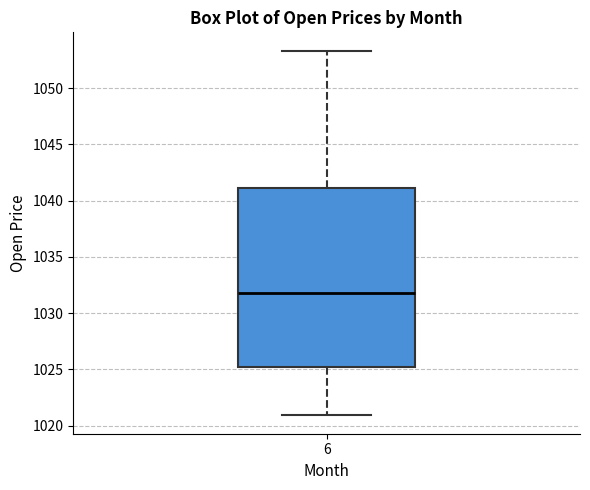

Transcribe this box plot: give where the median line is, the range the box spans, and where the two whiskers end, as read against the y-axis. The values are not printed on the chart, so give them approximately, as read against the axis.

median 1032.0, box 1025.0 to 1041.0, whiskers 1021.0 to 1053.5